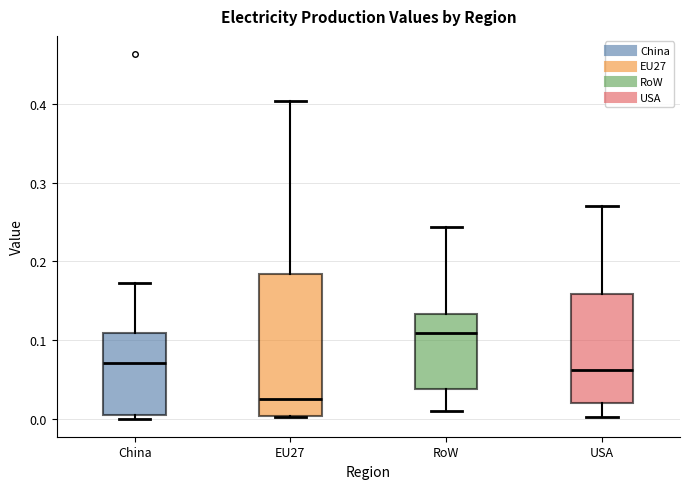

Which box has the highest median line?

RoW